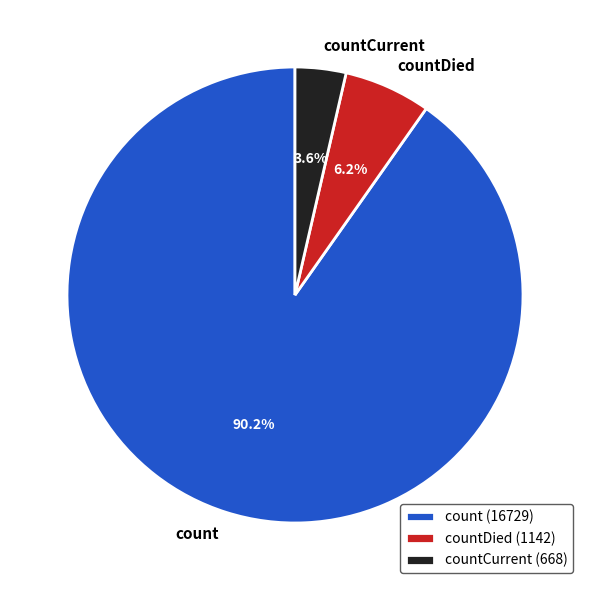

What percentage is NOT represented by countDied?

93.8%